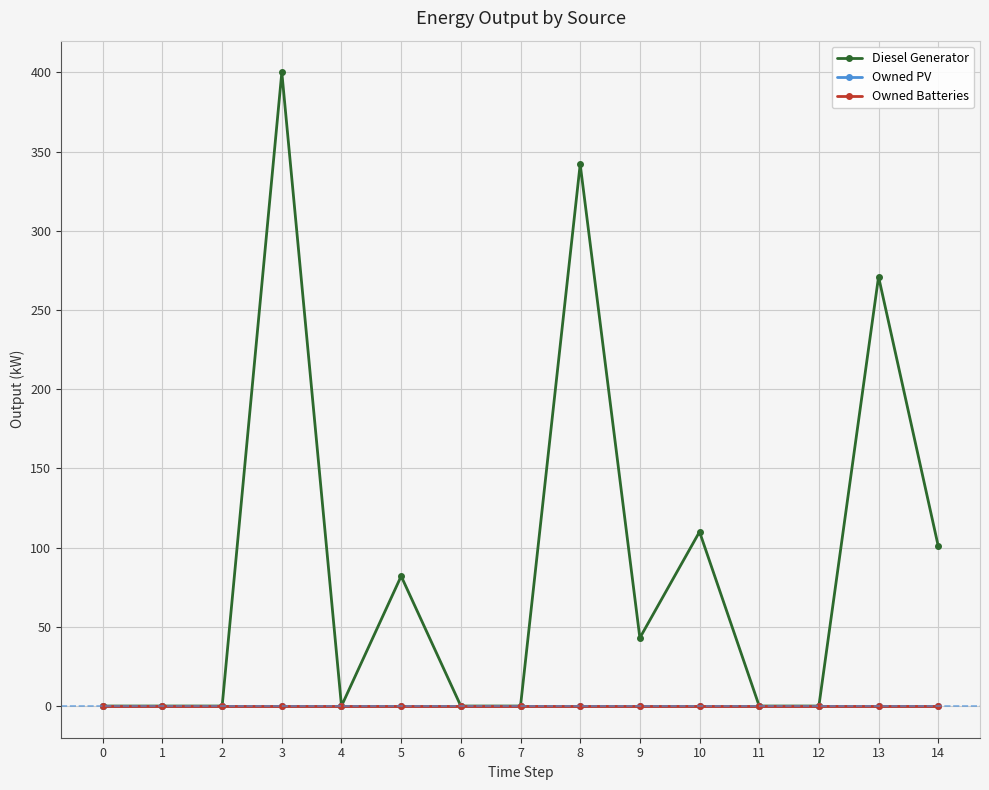

At how many categories does at least one series exceed 147?

3